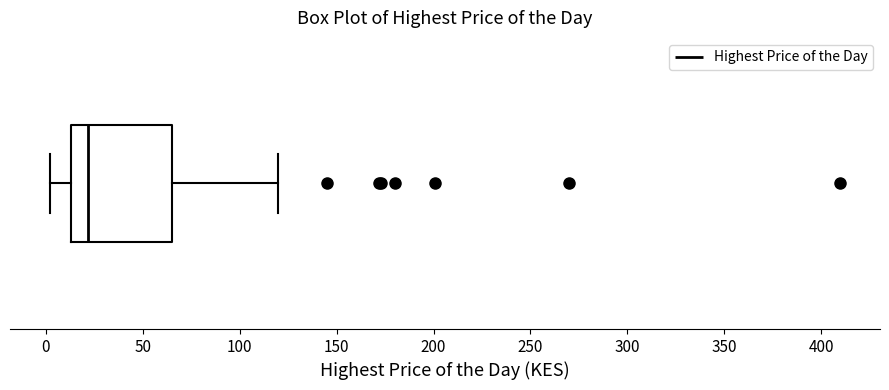

Transcribe this box plot: give where the median line is, the range the box spans, and where the two whiskers end, as read against the x-axis. The values are not printed on the chart, so give them approximately, as read against the axis.

median 20, box 15 to 65, whiskers 0 to 120